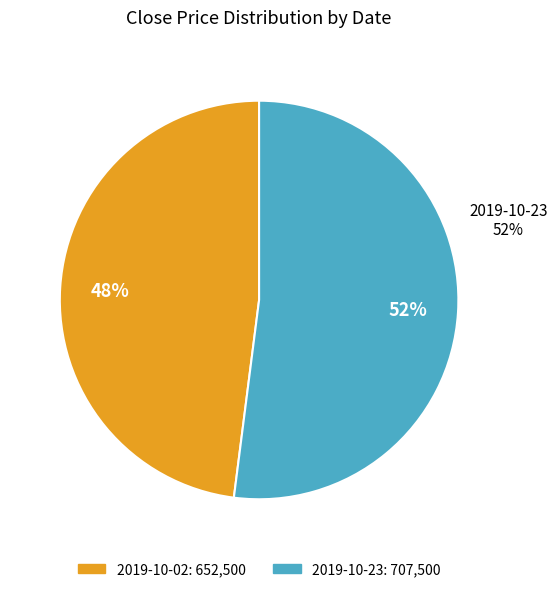

What is the smallest slice in the pie chart?

2019-10-02